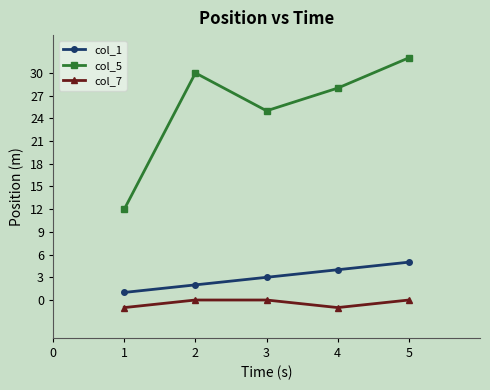

True or false: col_1 has more than 1 points higher than both neighbors.

False